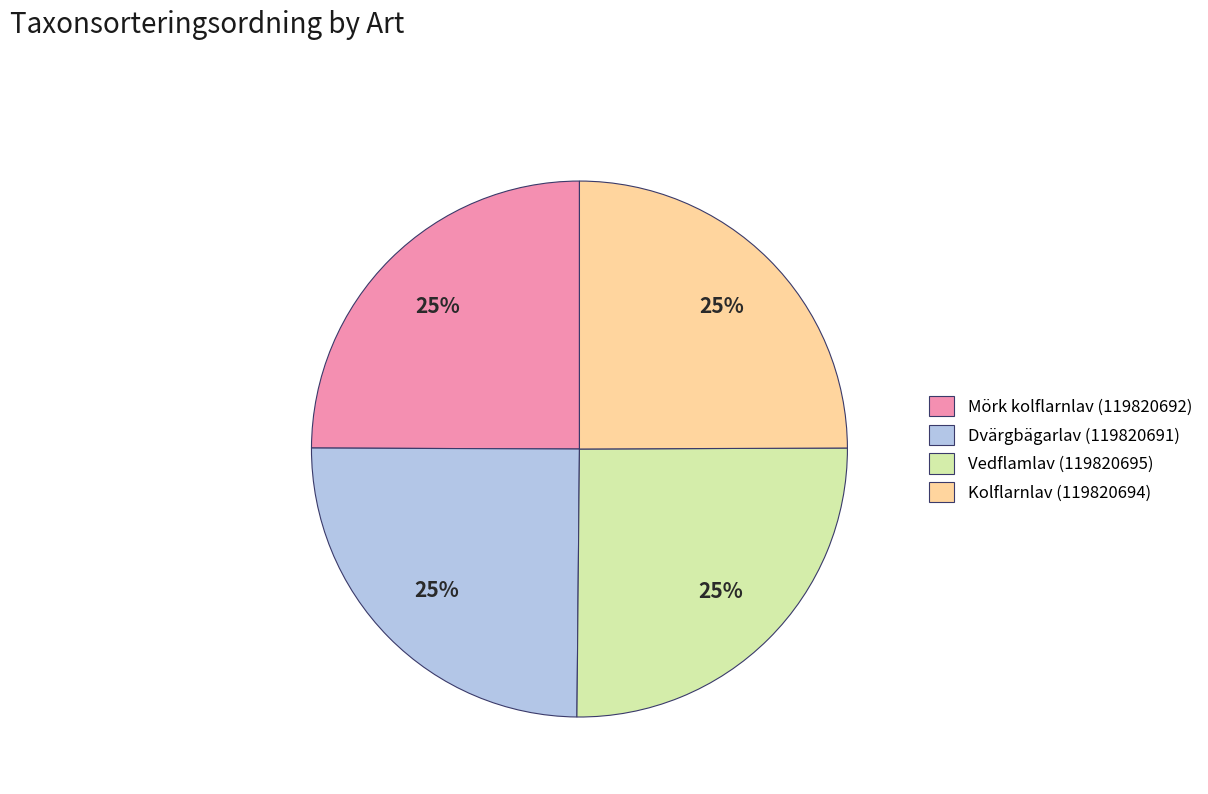

What percentage is the Kolflarnlav (119820694) slice, to the nearest percent?

25%